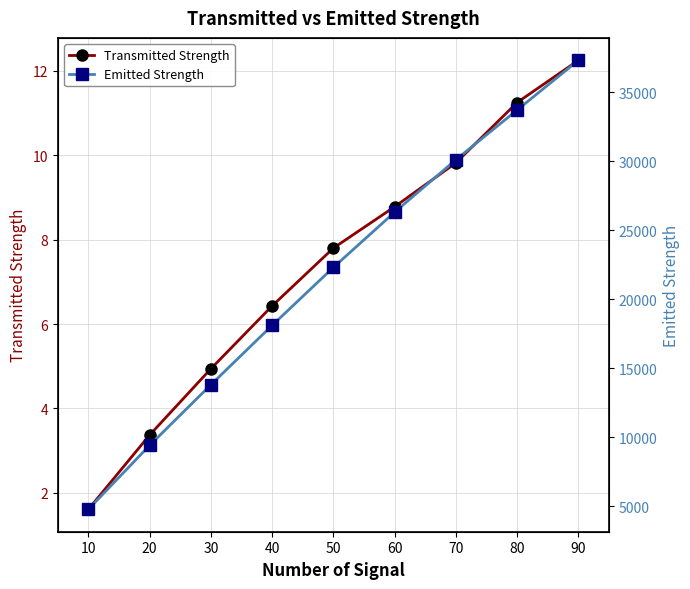

Read the Emitted Strength value at 50.

22300.0